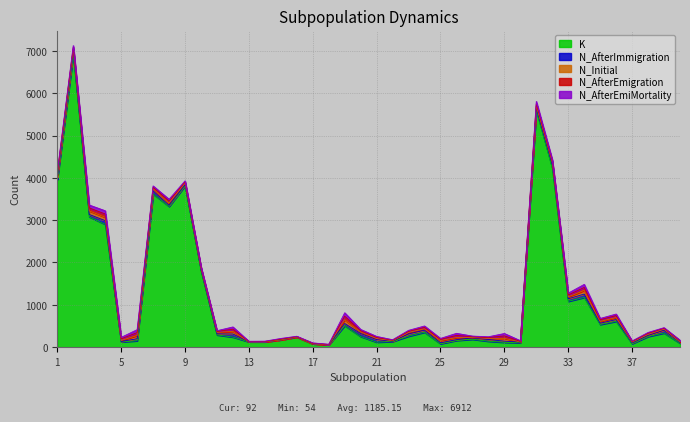

Reading left to right, list all the values displayed in this chart.

K: 3959	6912	3081	2903	123	150	3620	3326	3814	1807	289	237	125	125	173	239	80	54	509	251	117	133	258	352	80	158	186	139	114	105	5595	4230	1083	1175	536	609	82	251	334	92
N_AfterImmigration: 55	77	55	85	11	48	74	27	26	31	24	73	0	0	0	0	0	0	49	71	61	8	54	49	23	18	33	41	27	15	49	98	59	79	29	42	21	27	67	16
N_Initial: 54	55	83	81	25	75	50	54	34	25	37	61	0	0	0	0	0	0	90	36	25	10	35	31	53	50	8	25	67	1	57	40	46	85	43	48	16	23	22	17
N_AfterEmigration: 36	41	70	77	36	70	33	44	28	17	19	53	7	8	16	9	10	7	82	30	25	12	25	34	25	50	17	20	57	16	53	31	44	72	39	46	16	27	22	23
N_AfterEmiMortality: 36	41	70	77	36	70	33	44	28	17	19	53	7	8	16	9	10	7	82	30	25	12	25	34	25	50	17	20	57	16	53	31	44	72	31	37	11	19	15	16